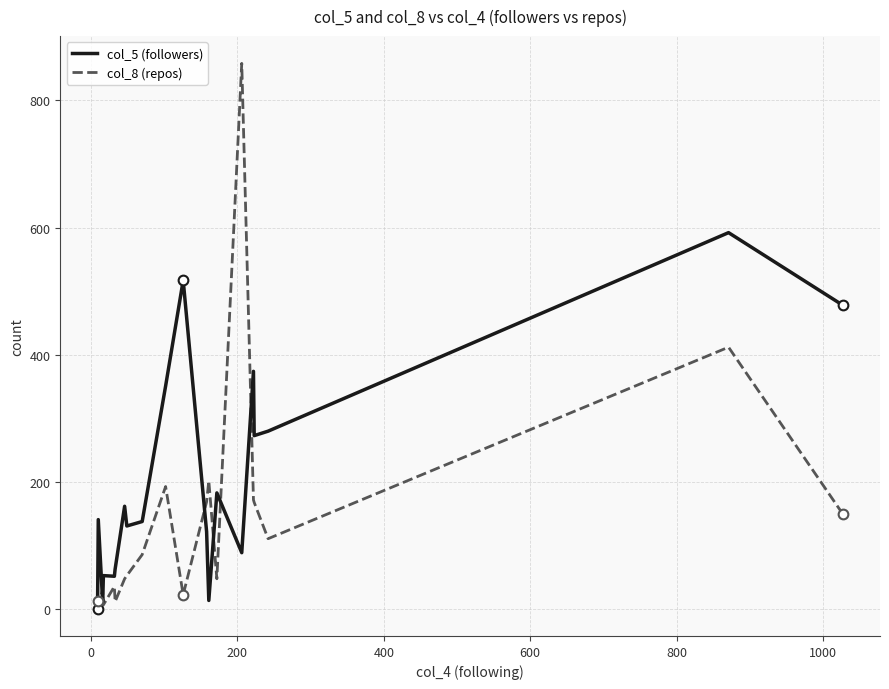

List the series in order of their overall mean, lowest first.

col_8 (repos), col_5 (followers)